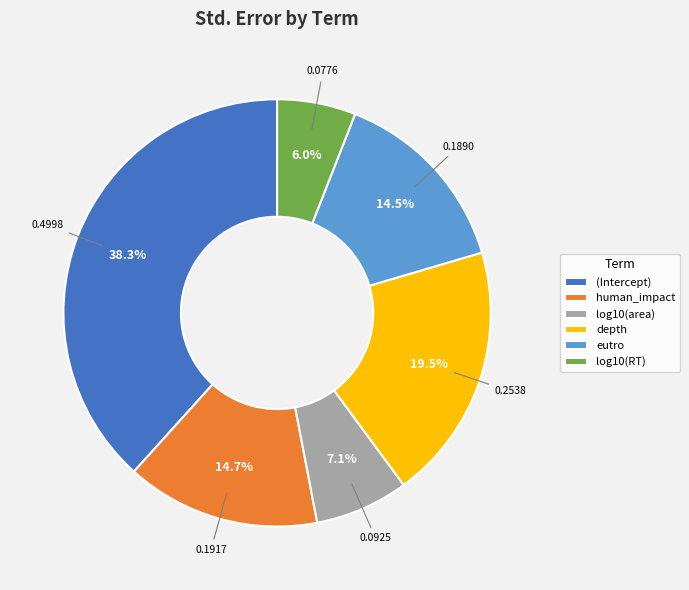

How many slices are in this pie chart?

6